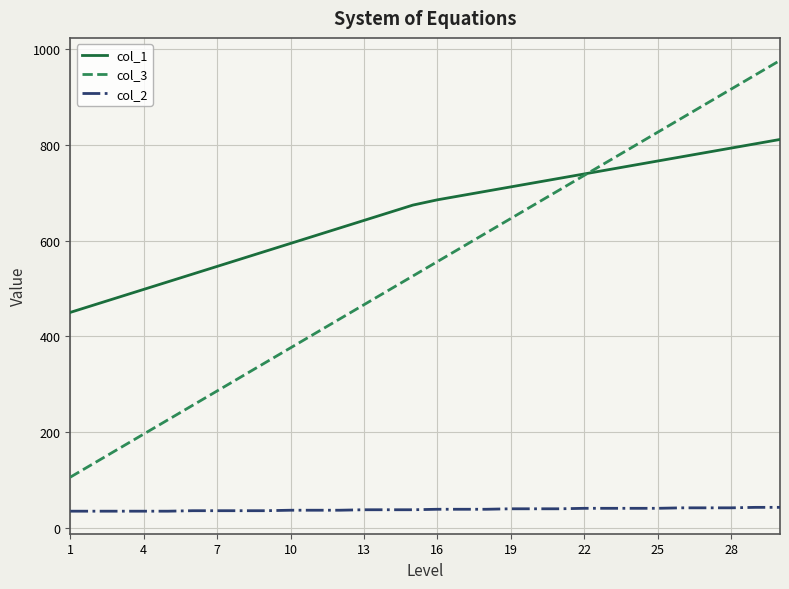

Rank the series by their maximum value, from highest to lowest.

col_3, col_1, col_2